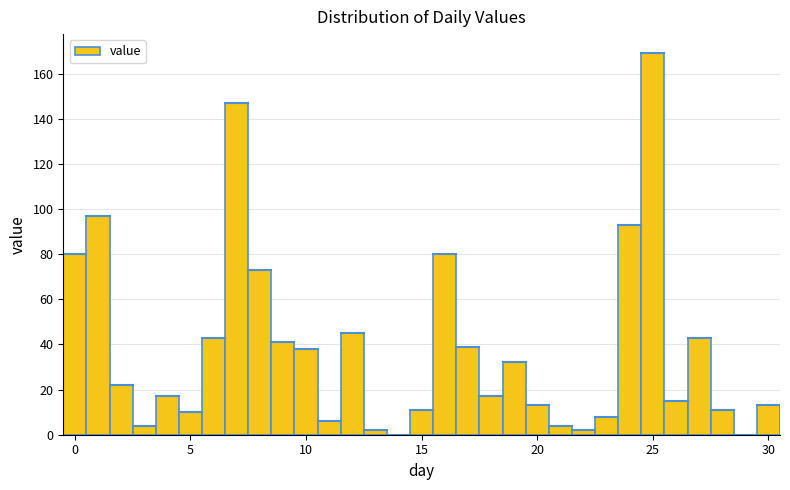

Around what value on the x-axis is the tallest bar? Give the approximate position of its centre, as read against the axis.

25.0